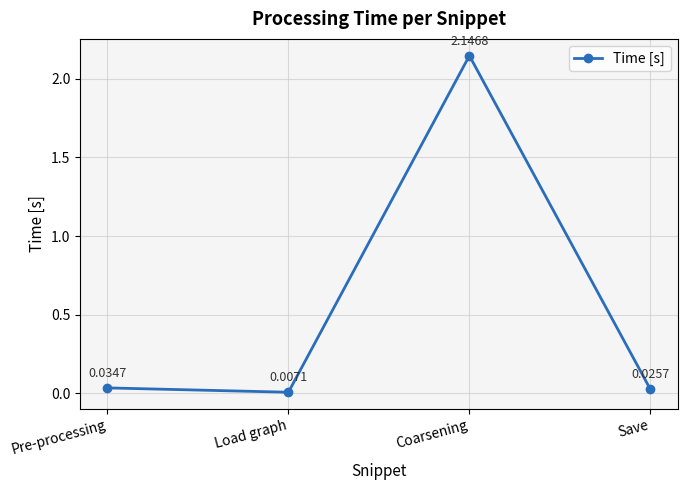

What is the sum of the values at Coarsening and Save?

2.2